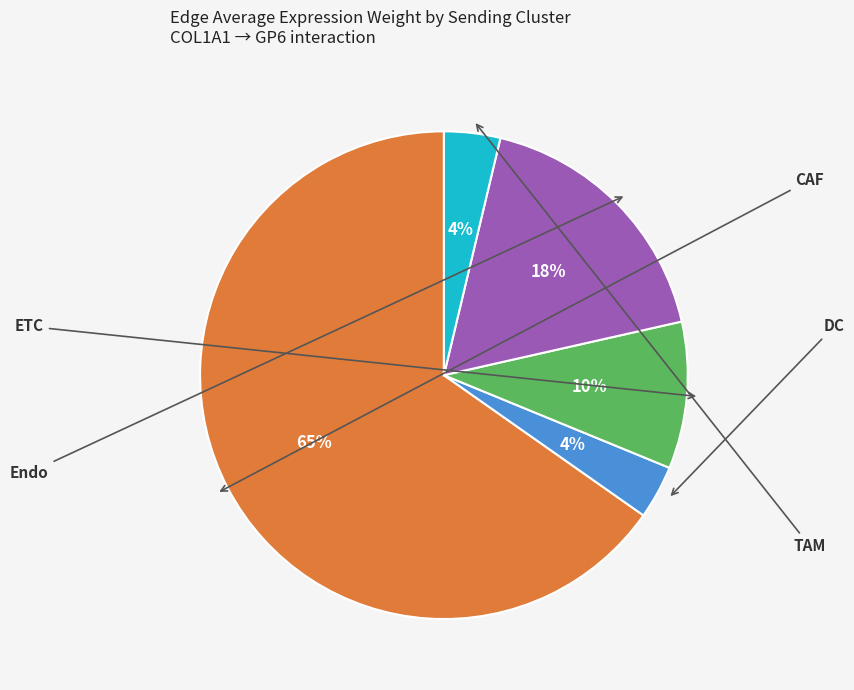

How many segments does this pie chart have?

5